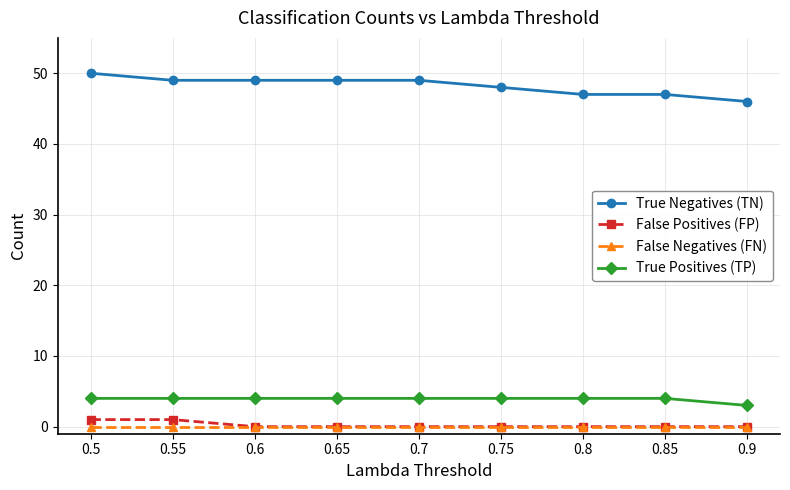

What is the difference between the highest and lowest values at 0.7?

49